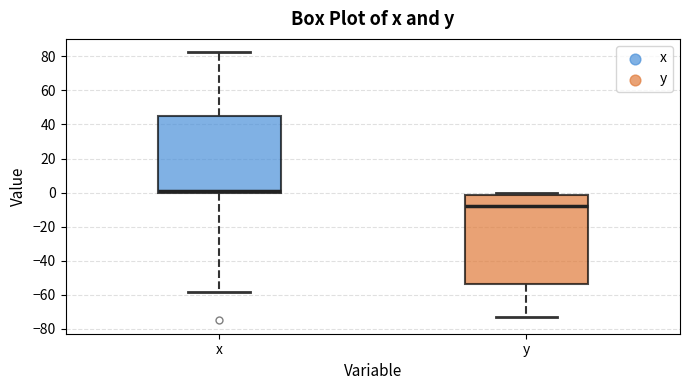

Reading left to right, read every box against the y-axis: the position of its median line, the range the box covers, and the ends of its whiskers. The values are not printed on the chart, so give them approximately, as read against the axis.

x: median 0 (just above the box's lower edge), box 0 to 46, whiskers -58 to 82
y: median -8, box -54 to -2, whiskers -72 to 0